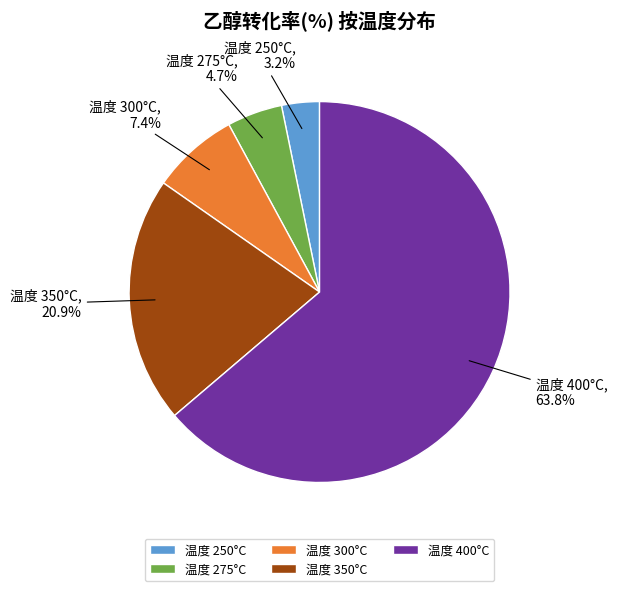

Rank the categories by value from lowest to highest.

温度 250°C, 温度 275°C, 温度 300°C, 温度 350°C, 温度 400°C